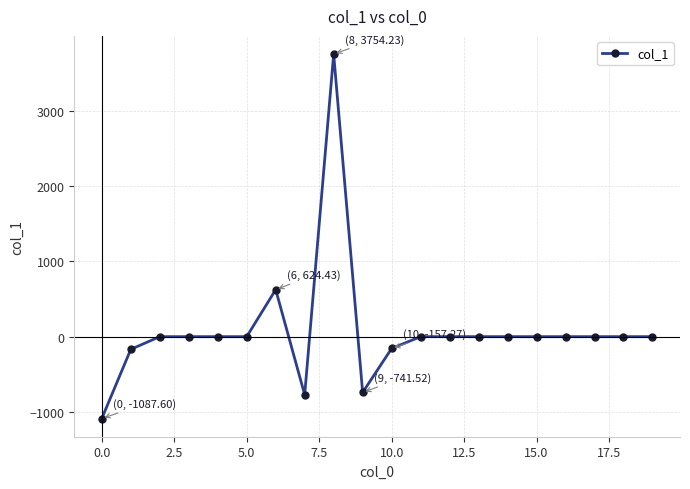

How many values are below 0?

5